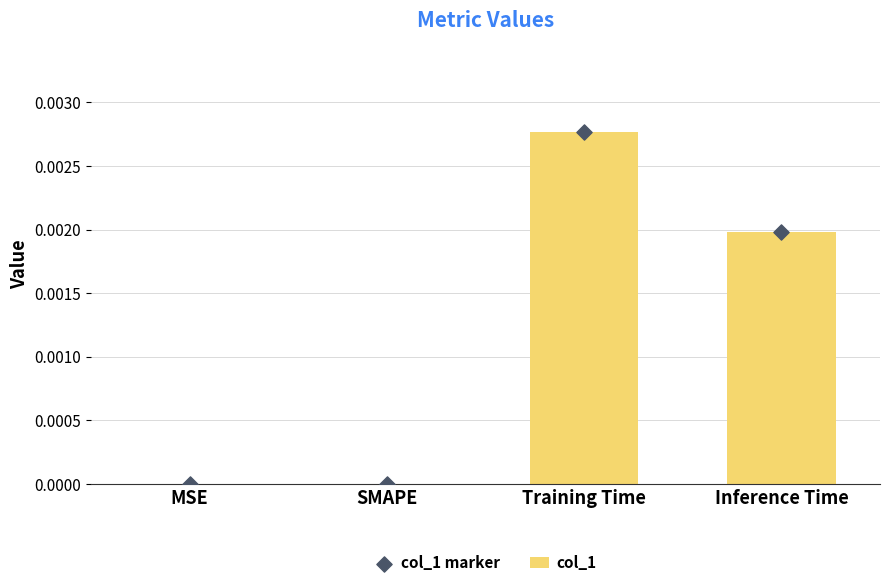

Which series has the largest Y range (max minus min)?

col_1